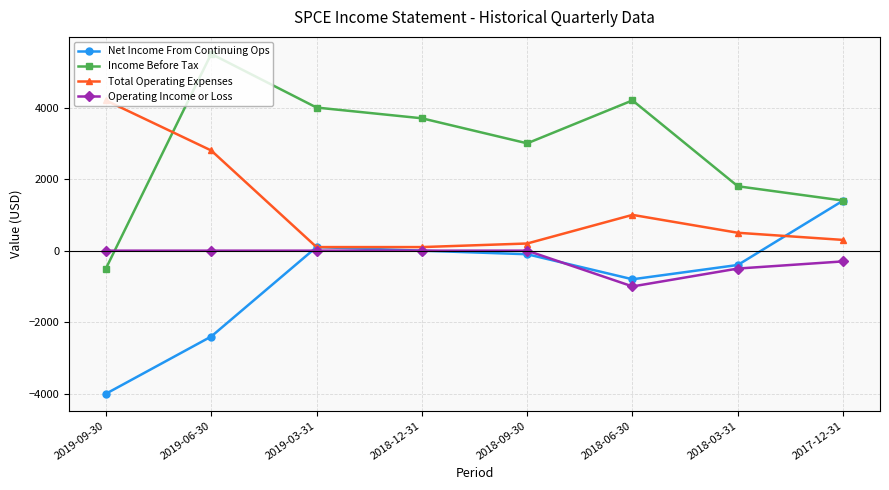

Reading left to right, transcribe all the data shown in this chart.

Net Income From Continuing Ops: -4000	-2400	100	0	-100	-800	-400	1400
Income Before Tax: -500	5500	4000	3700	3000	4200	1800	1400
Total Operating Expenses: 4200	2800	100	100	200	1000	500	300
Operating Income or Loss: 0	0	0	0	0	-1000	-500	-300